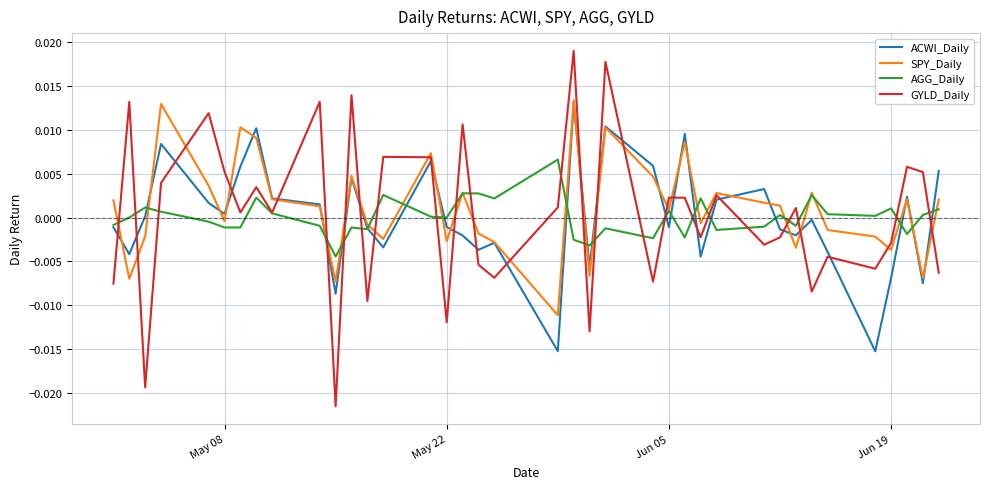

How many lines are shown in the chart?

4